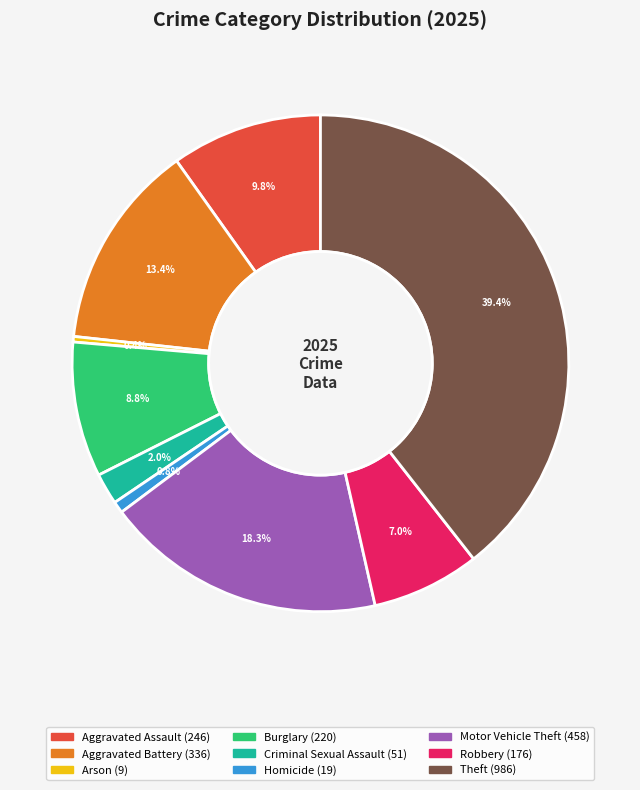

Is there a majority slice in this chart?

No